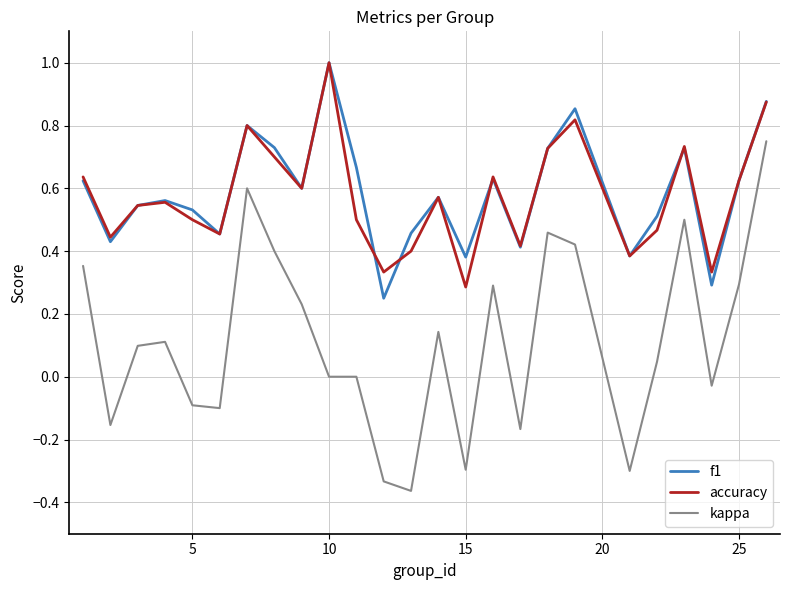

True or false: kappa and f1 intersect in this chart.

False